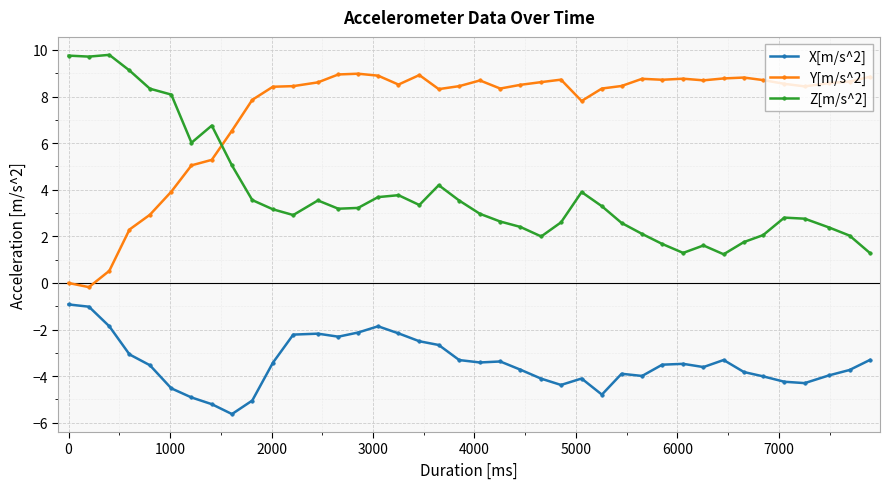

What is the minimum value shown in the chart?

-5.6